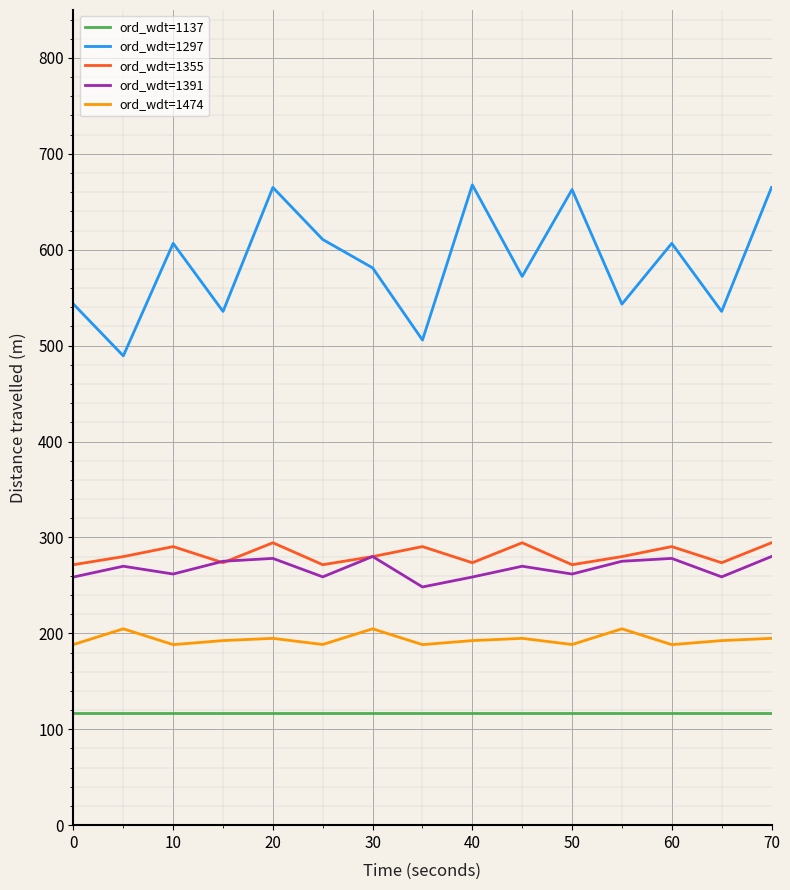

True or false: ord_wdt=1474 and ord_wdt=1297 intersect in this chart.

False